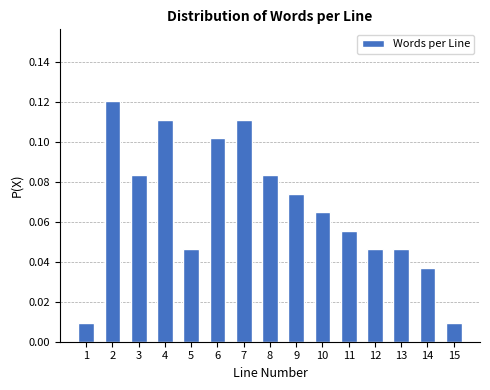

What is the sum of all values?

1.0